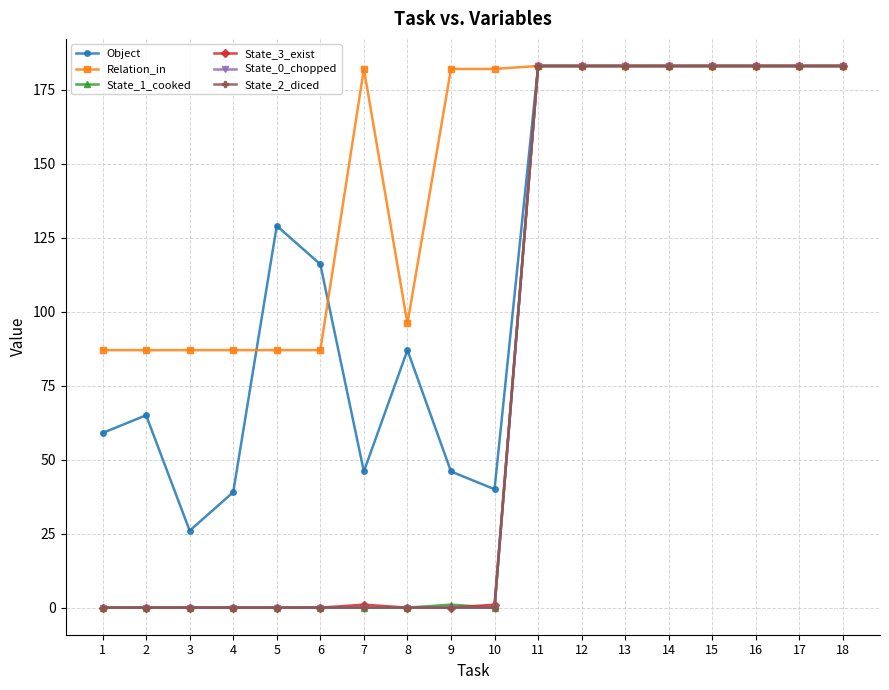

Where is the first local maximum for Object?

2